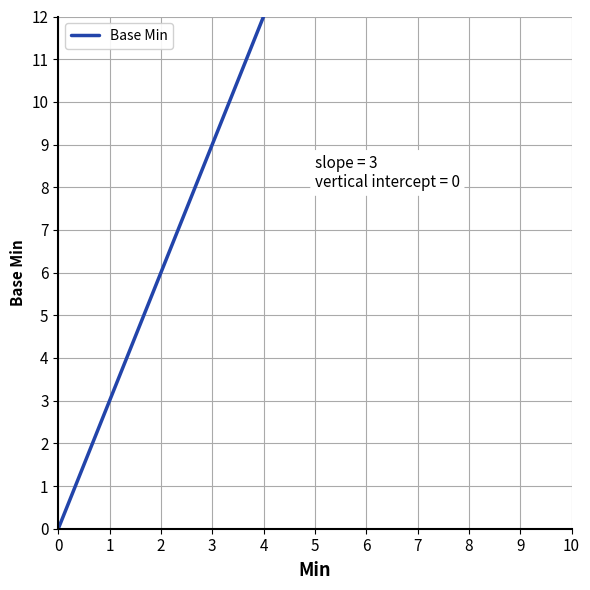

How many distinct data groups are displayed?

1